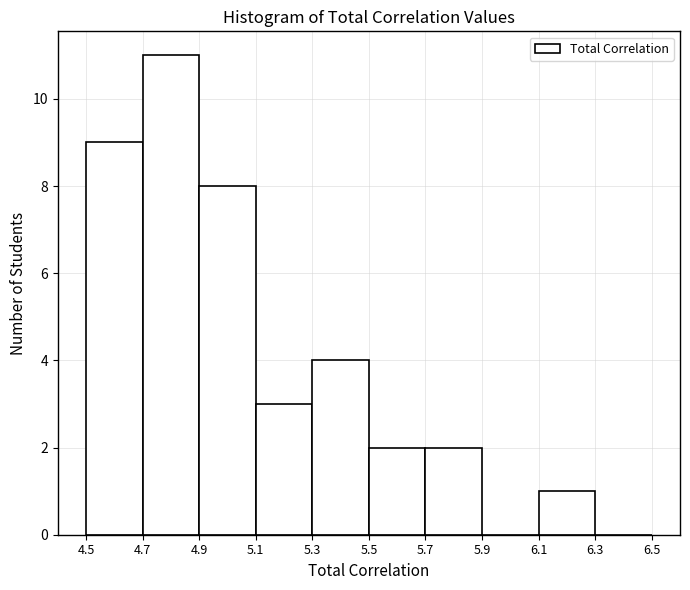

Reading left to right, transcribe this chart: for each bar, give the range it covers on the x-axis and its height. The values are not printed on the chart, so give them approximately, as read against the axis.

4.5 to 4.7: 9
4.7 to 4.9: 11
4.9 to 5.1: 8
5.1 to 5.3: 3
5.3 to 5.5: 4
5.5 to 5.7: 2
5.7 to 5.9: 2
5.9 to 6.1: 0
6.1 to 6.3: 1
6.3 to 6.5: 0